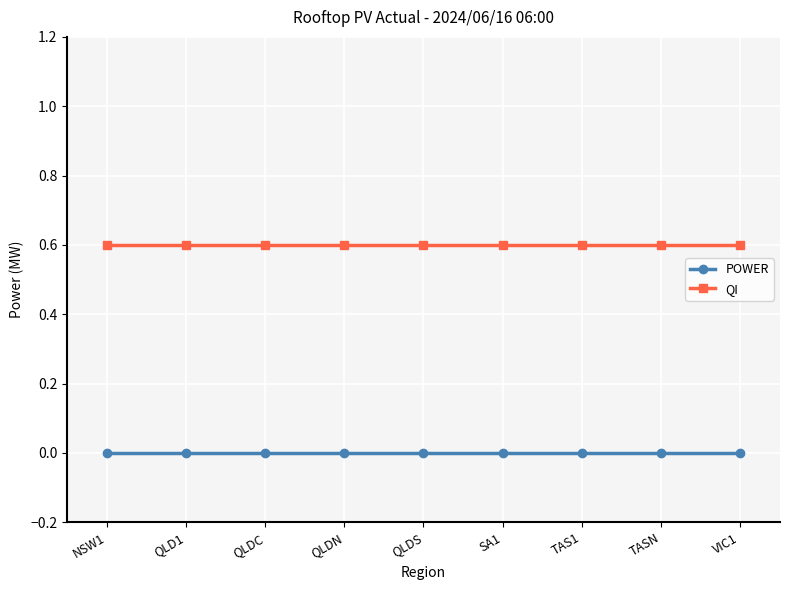

What are all the series names shown in the legend?

POWER, QI